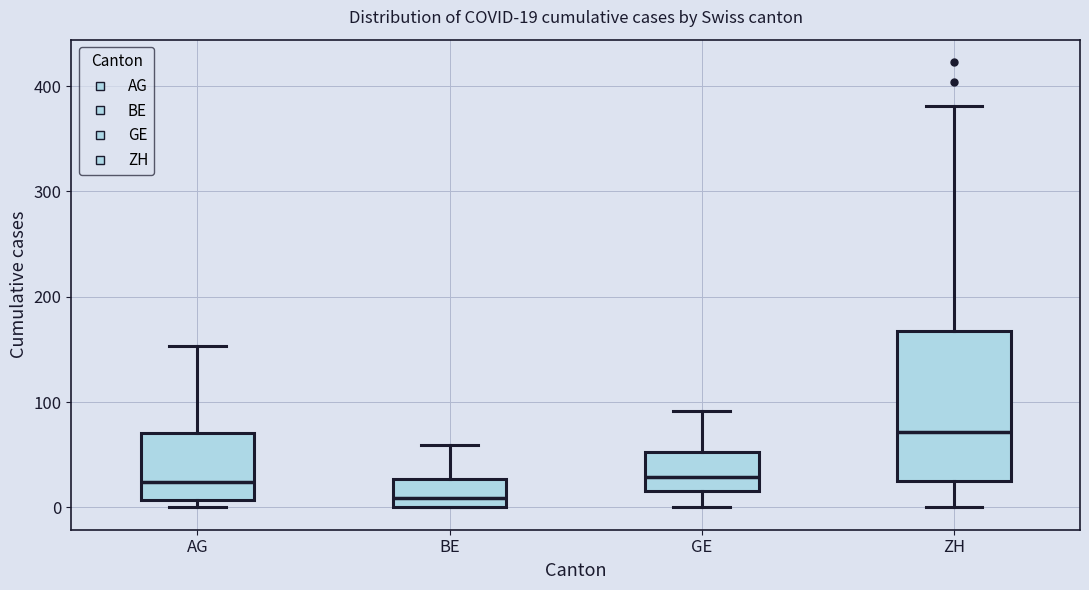

Comparing the boxes themselves (not the whiskers), which one is the tallest?

ZH